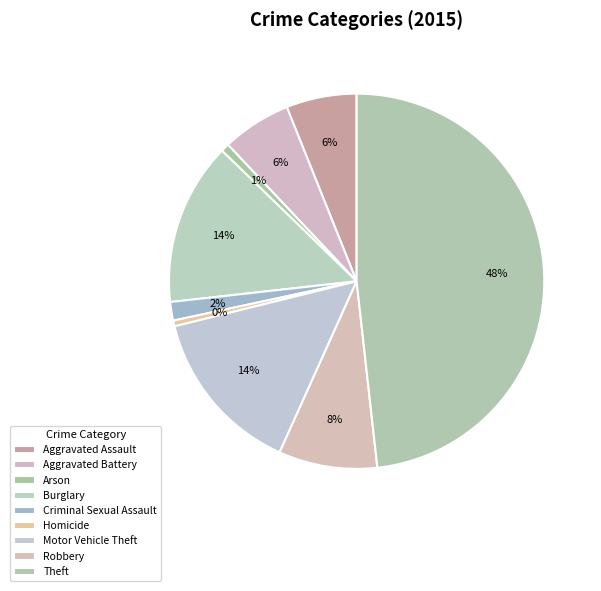

Rank the categories by value from lowest to highest.

Homicide, Arson, Criminal Sexual Assault, Aggravated Battery, Aggravated Assault, Robbery, Burglary, Motor Vehicle Theft, Theft